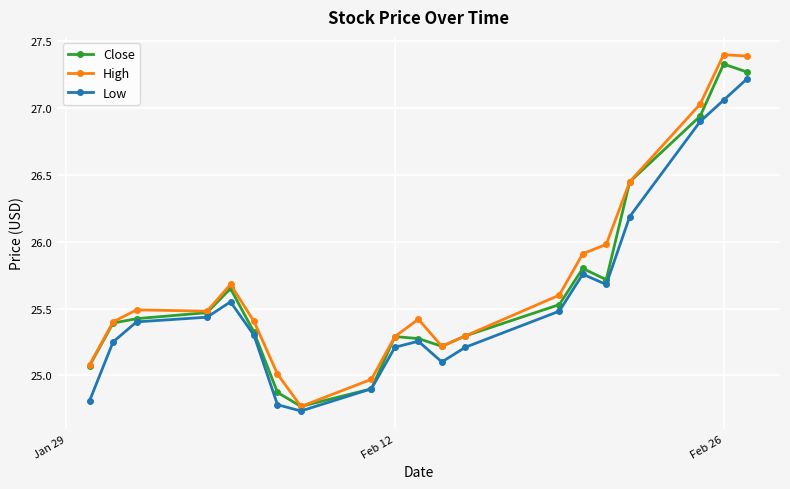

How many data points in Close are above 25?

17